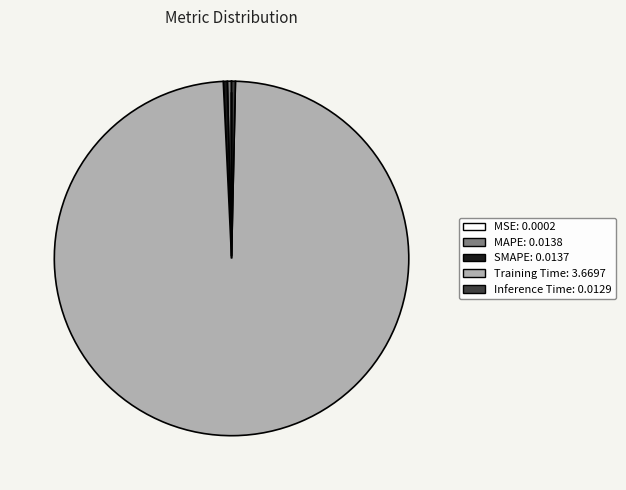

What is the largest slice in the pie chart?

Training Time